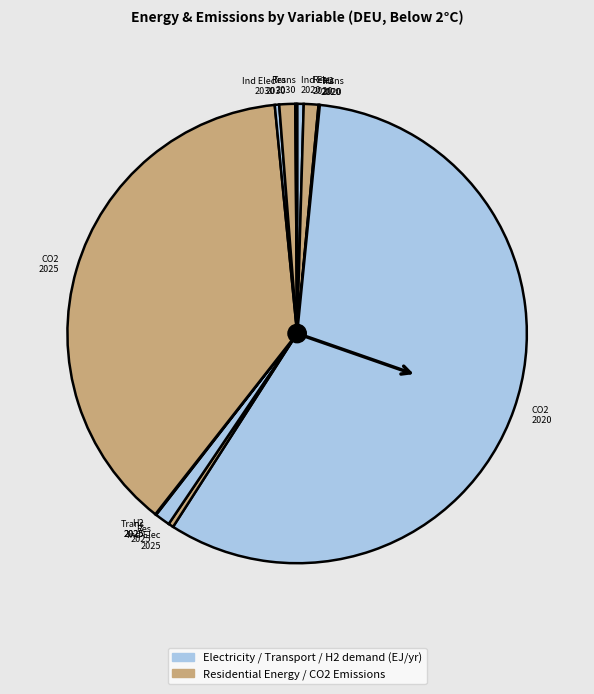

Which category has the biggest portion of the pie?

CO2 2020